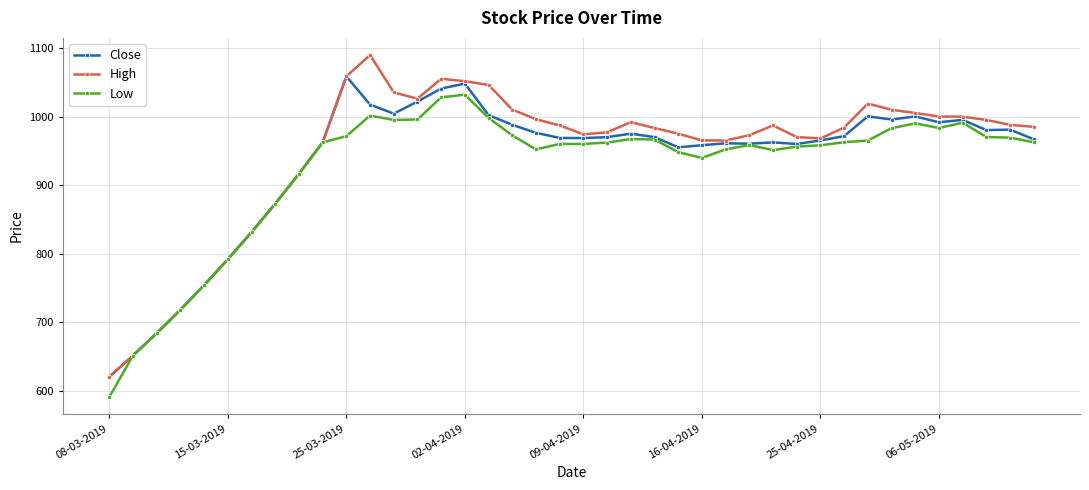

What is the value of the High point at the 10th from the left?

962.3